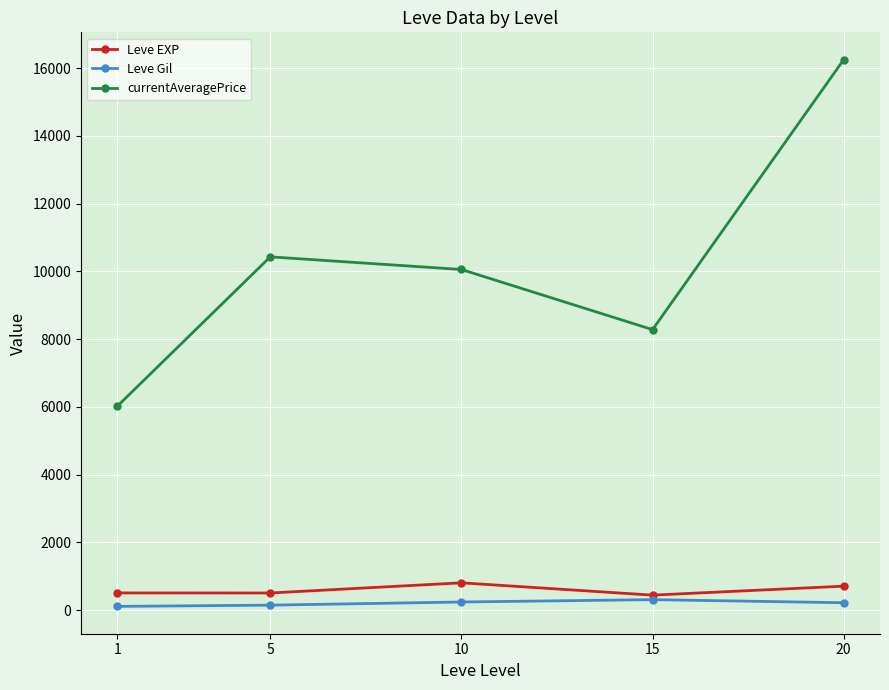

What is the approximate value of currentAveragePrice at 1?

6022.2